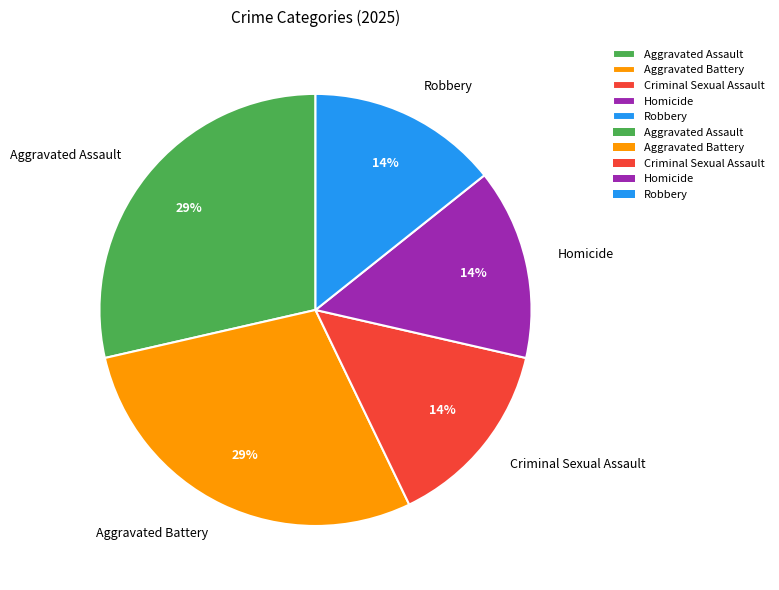

To the nearest percent, what percentage of the pie is Aggravated Battery?

29%